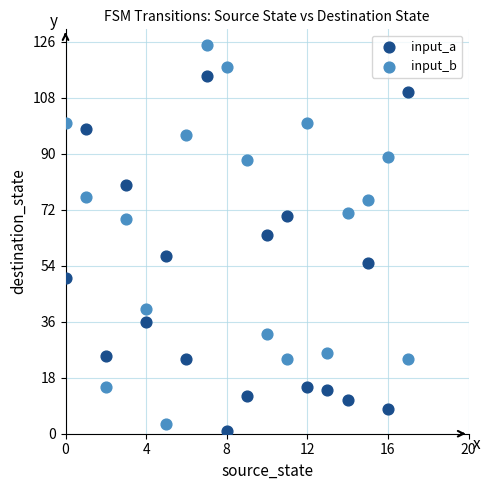

Across all data points, what is the range of Y values (max minus min)?

124